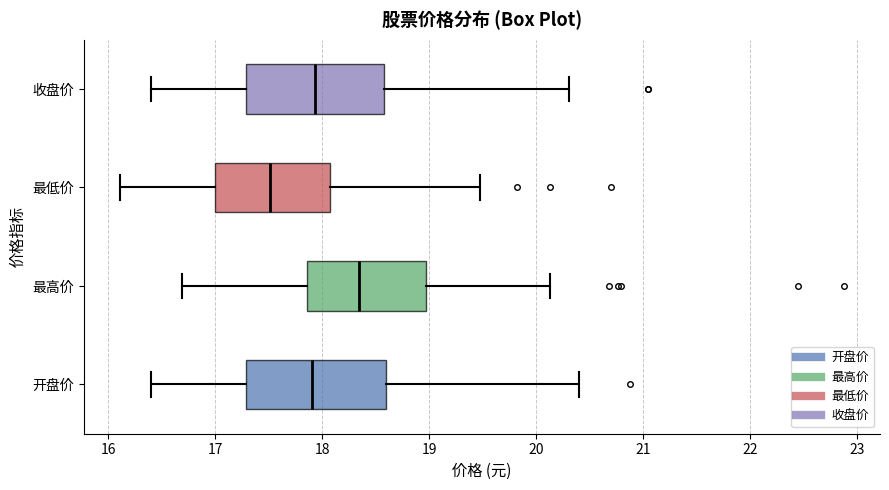

Where does the median line of the box for 收盘价 sit on the x-axis? The values are not printed on the chart, so give them approximately, as read against the axis.

17.9